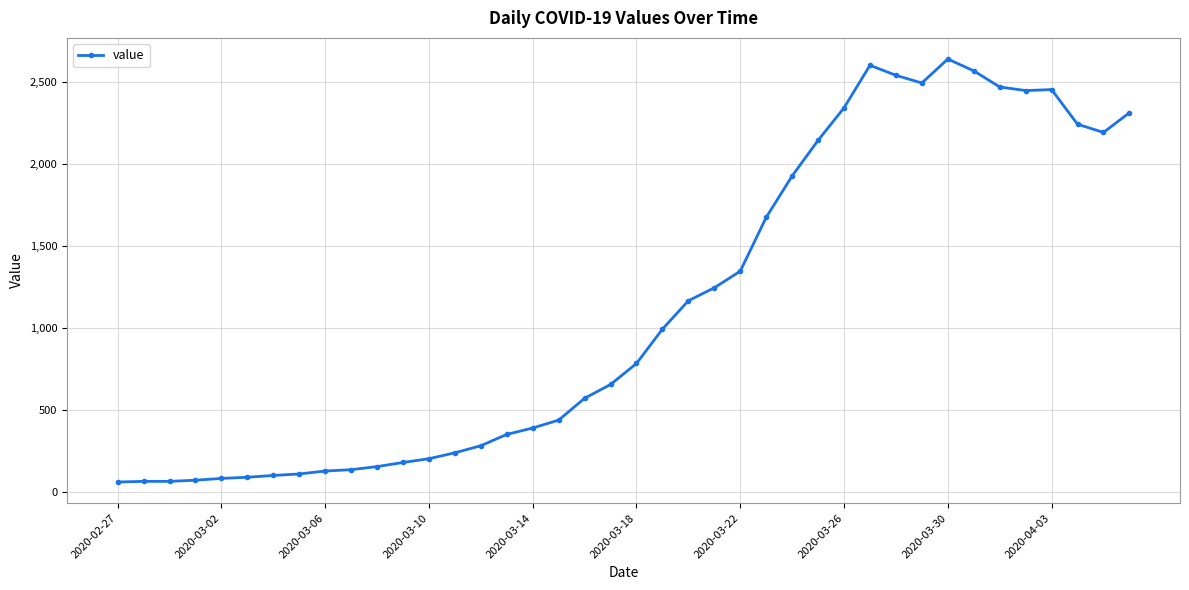

True or false: there are more than 1 points higher than both neighbors.

True